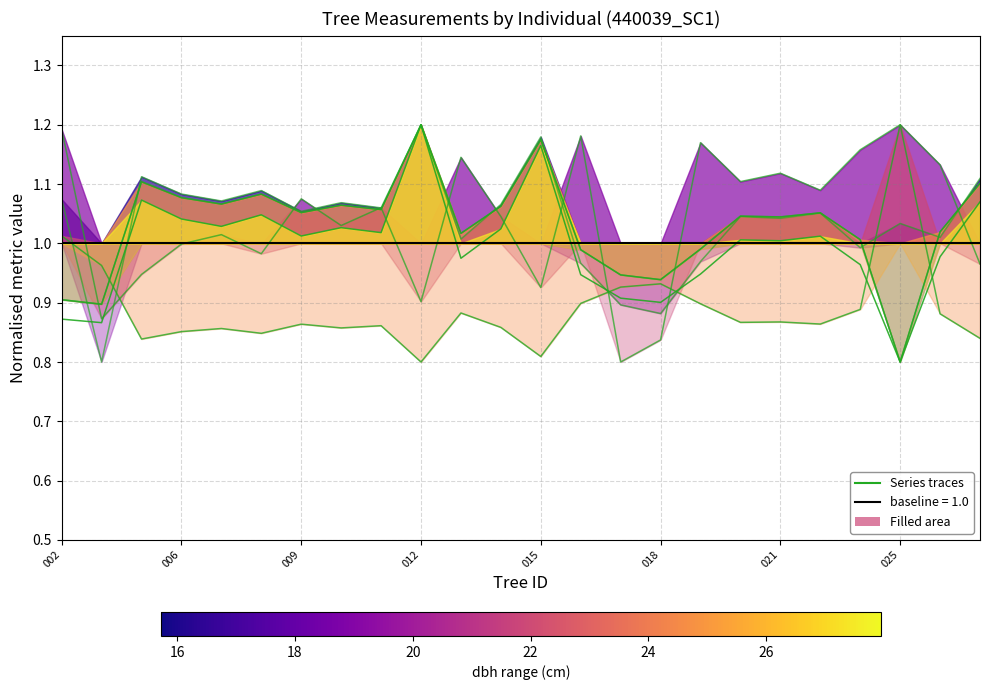

What is the sum of the circunferencia_normal values at 21 and 11?

1.9